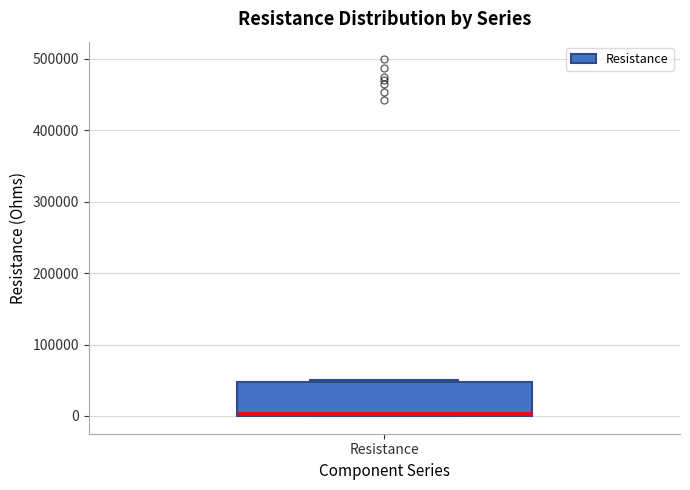

Where is the lower edge of the box for Resistance on the y-axis? The values are not printed on the chart, so give them approximately, as read against the axis.

0